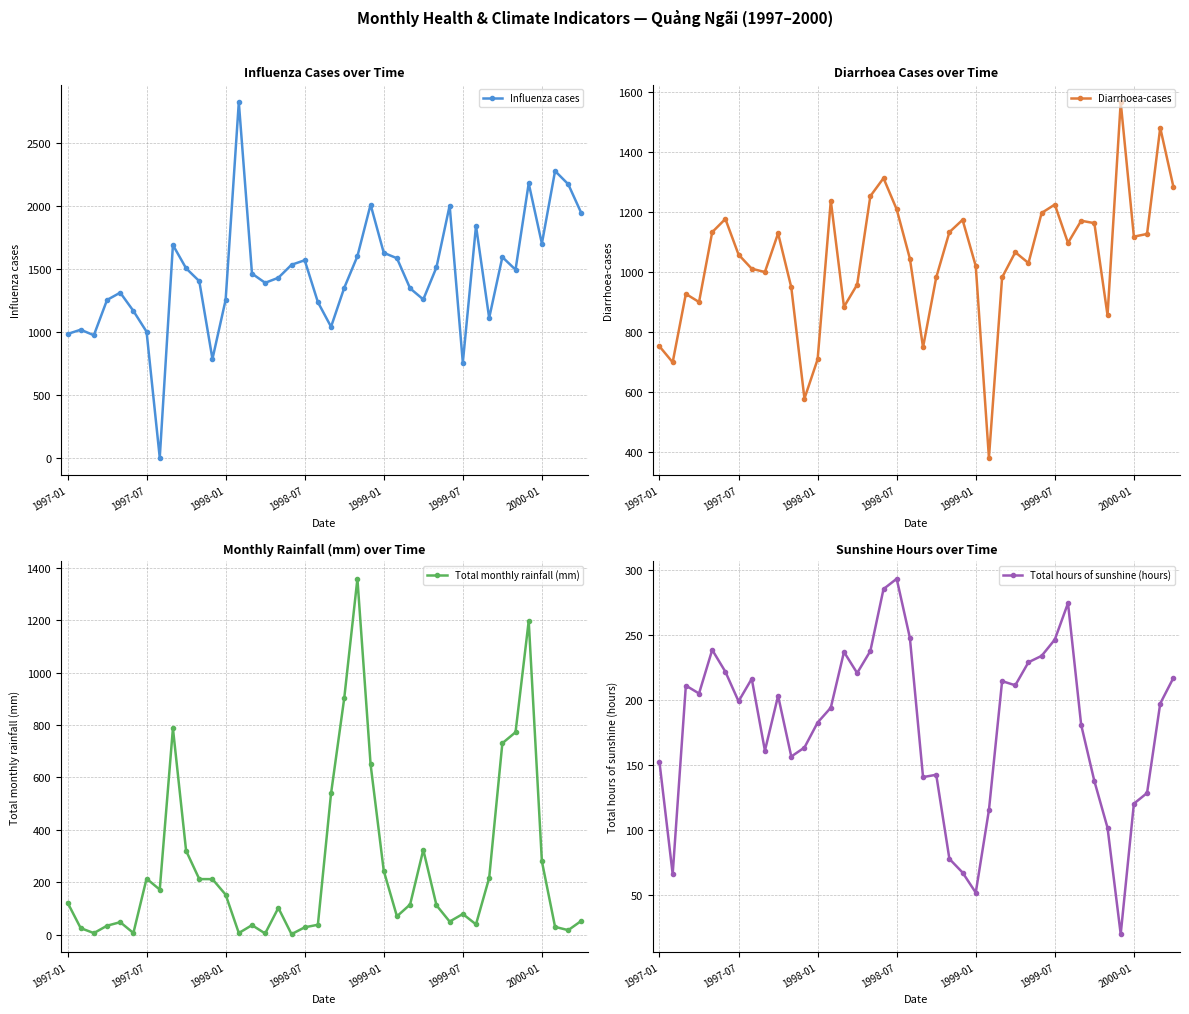

What is the sum of the Diarrhoea-cases values at 37 and 38?

2606.0